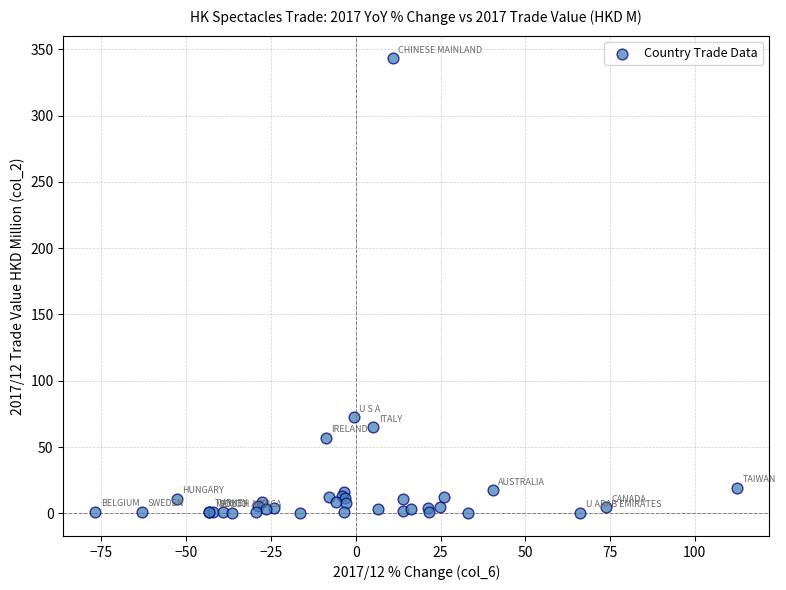

What Y value in the scatter plot is closest to 171?

72.3